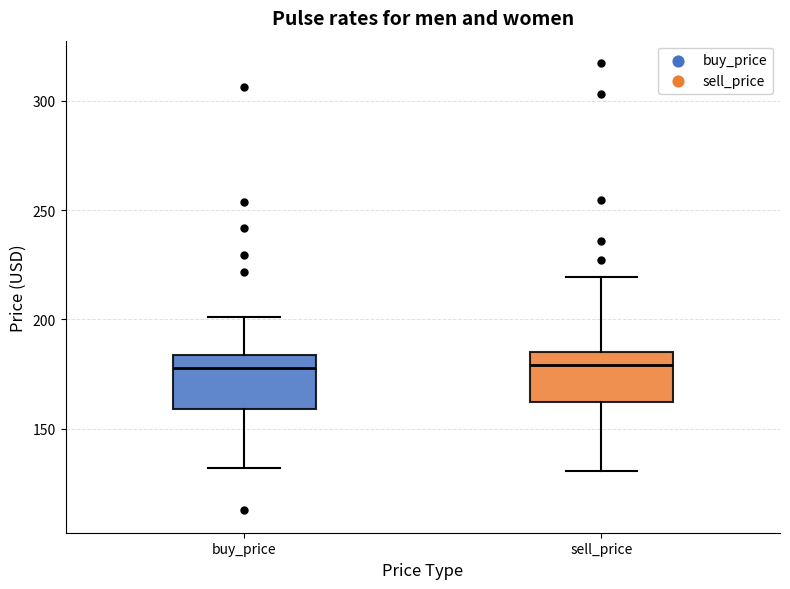

Reading left to right, read every box against the y-axis: the position of its median line, the range the box covers, and the ends of its whiskers. The values are not printed on the chart, so give them approximately, as read against the axis.

buy_price: median 180, box 160 to 185, whiskers 130 to 200
sell_price: median 180, box 160 to 185, whiskers 130 to 220